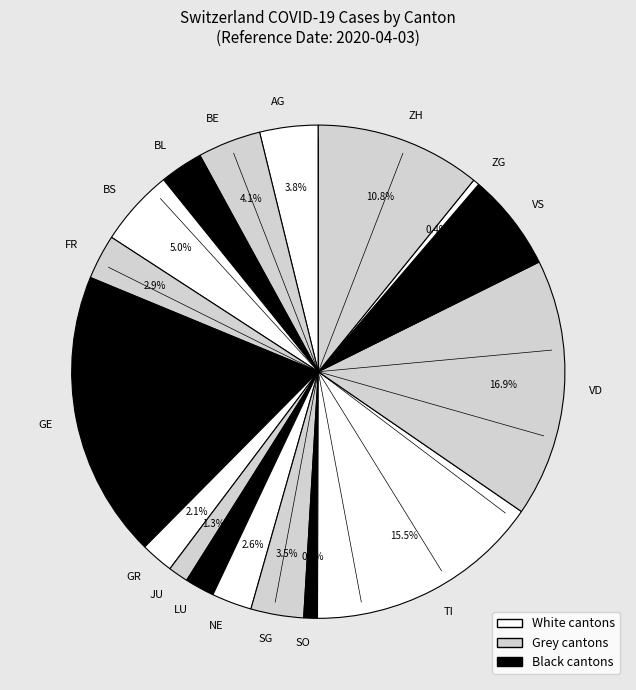

Is there any slice that represents more than half of the pie?

No